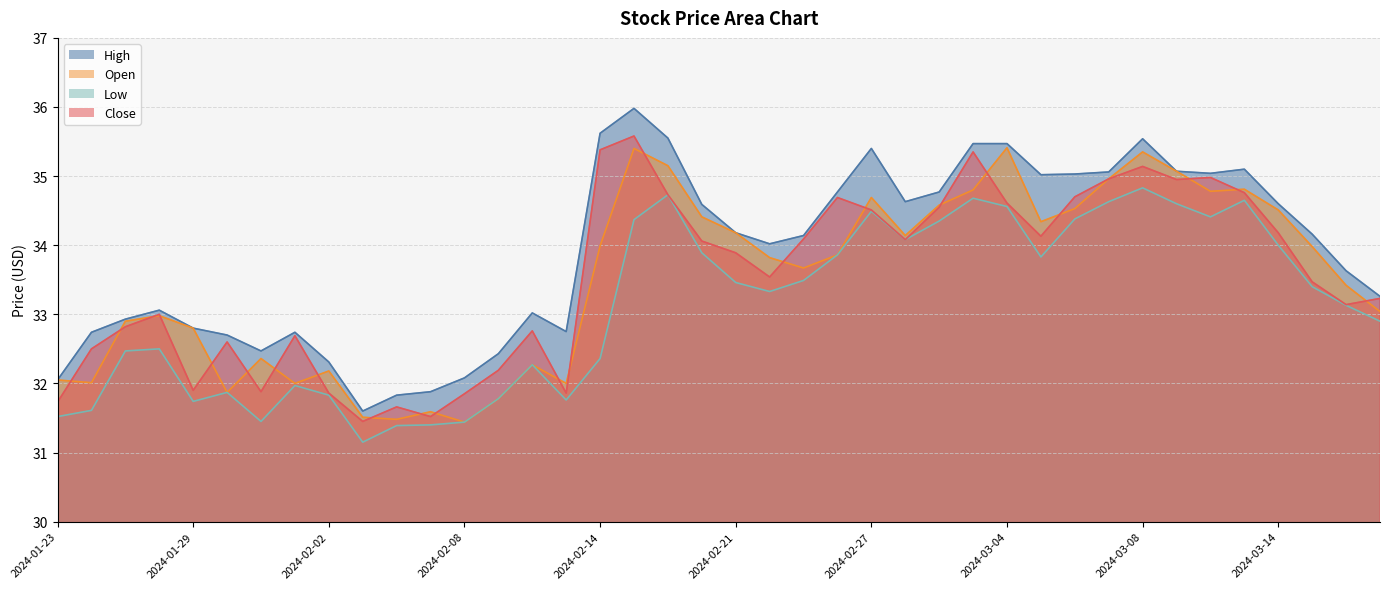

How many values in the High series are below 34?

18